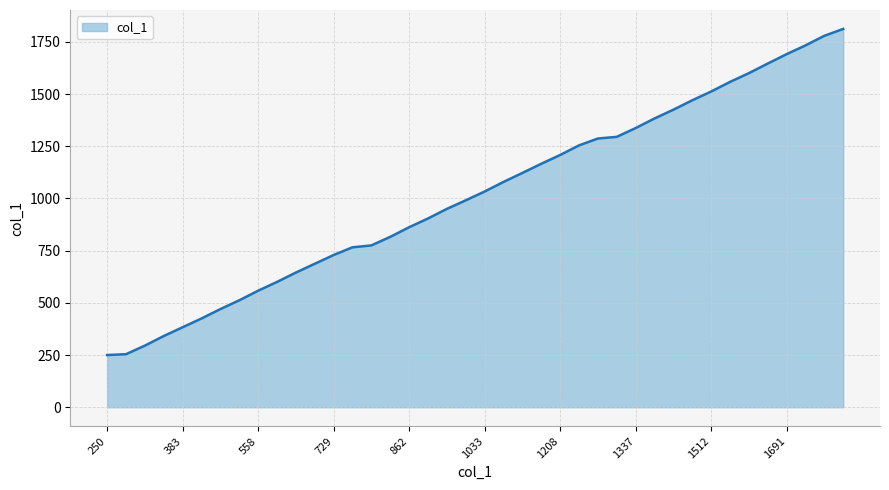

What is the sum of all values?

40603